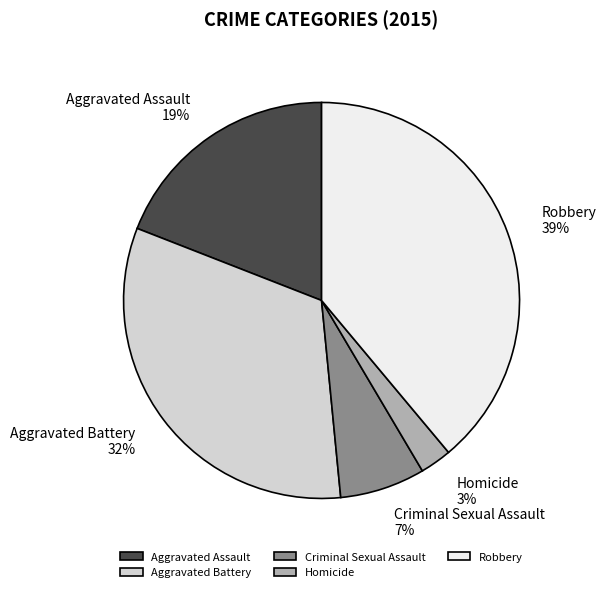

Rank the categories by value from highest to lowest.

Robbery, Aggravated Battery, Aggravated Assault, Criminal Sexual Assault, Homicide